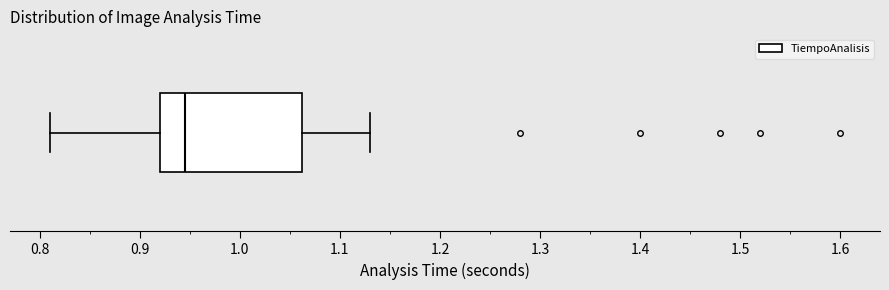

Transcribe this box plot: give where the median line is, the range the box spans, and where the two whiskers end, as read against the x-axis. The values are not printed on the chart, so give them approximately, as read against the axis.

median 0.95, box 0.92 to 1.06, whiskers 0.81 to 1.13